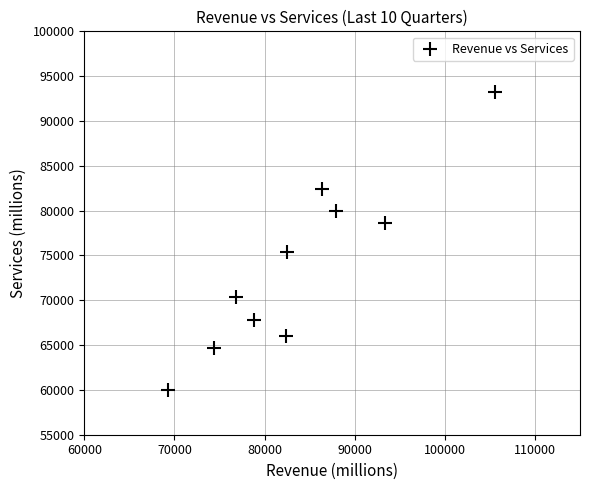

What Y value in the scatter plot is closest to 76623?

75351